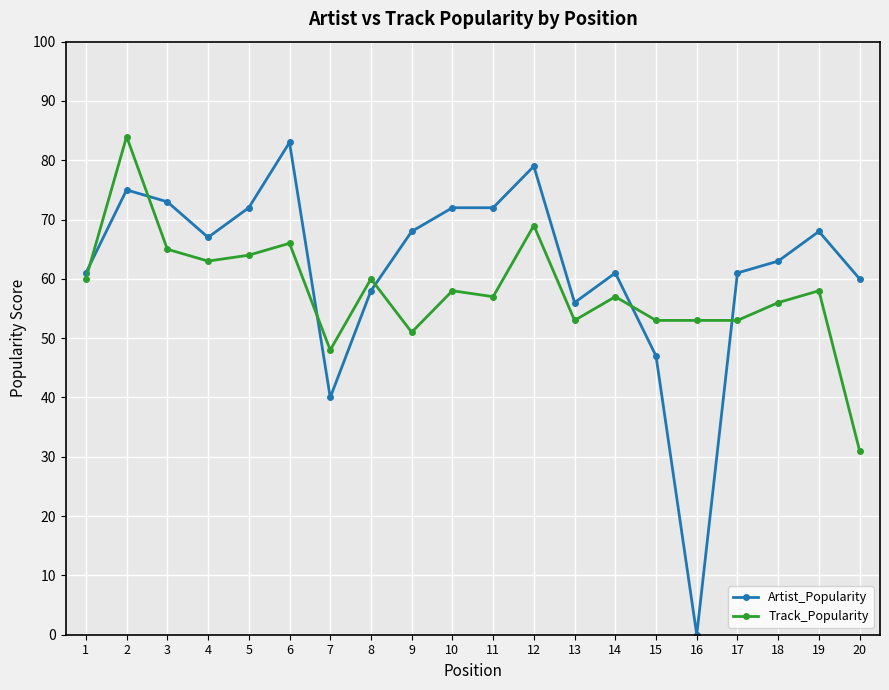

Read the Track_Popularity value at 16.

53